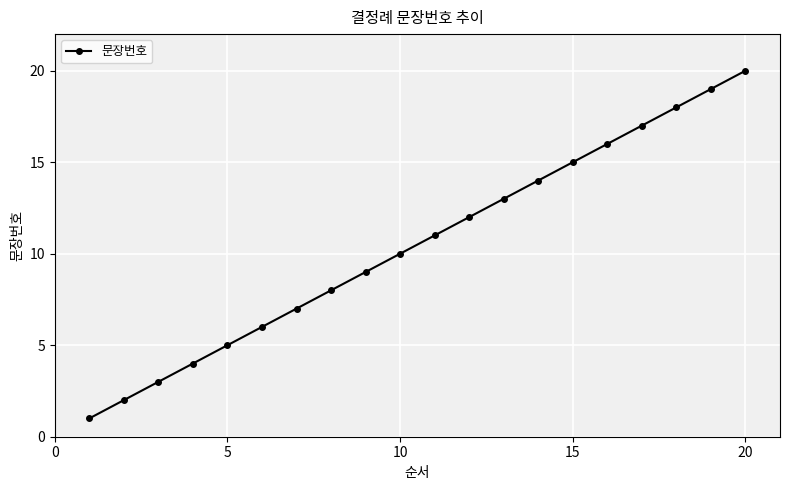

True or false: the data has more than 1 interior local peaks.

False